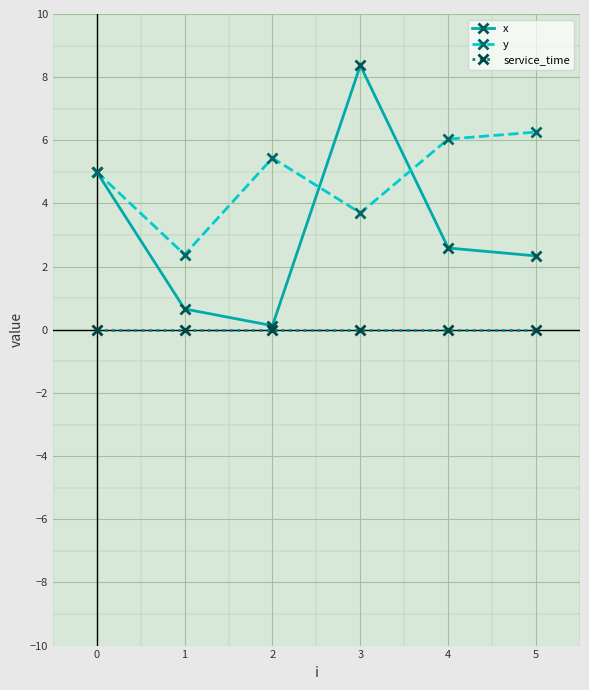

Is it true that x equals 1.6 at 4?

False